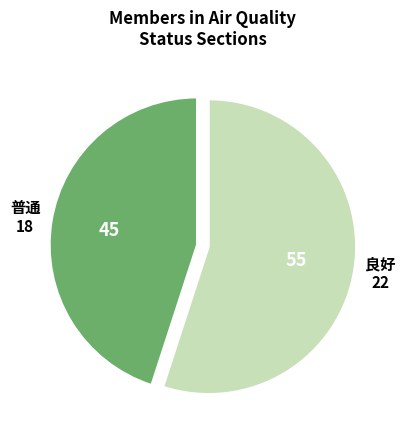

The 普通 slice represents 74% of the pie. True or false?

False